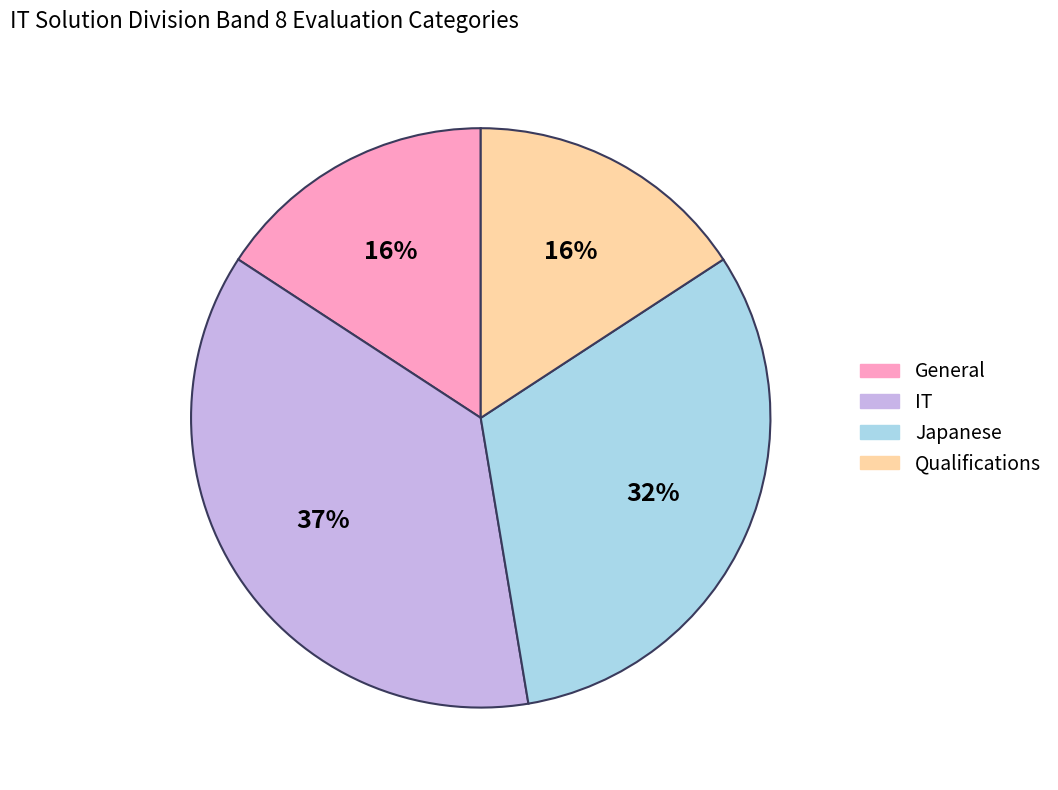

What percentage is the Japanese slice, to the nearest percent?

32%